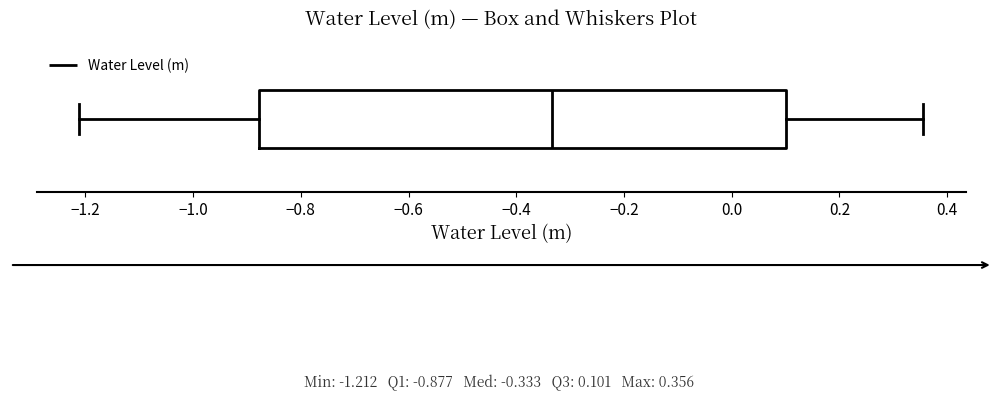

Transcribe this box plot: give where the median line is, the range the box spans, and where the two whiskers end, as read against the x-axis. The values are not printed on the chart, so give them approximately, as read against the axis.

median -0.34, box -0.88 to 0.10, whiskers -1.22 to 0.36